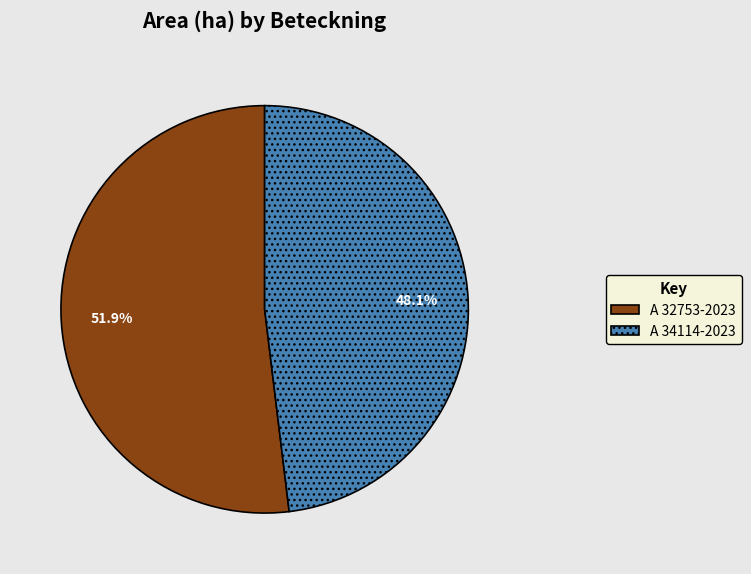

Count the number of slices in the pie.

2